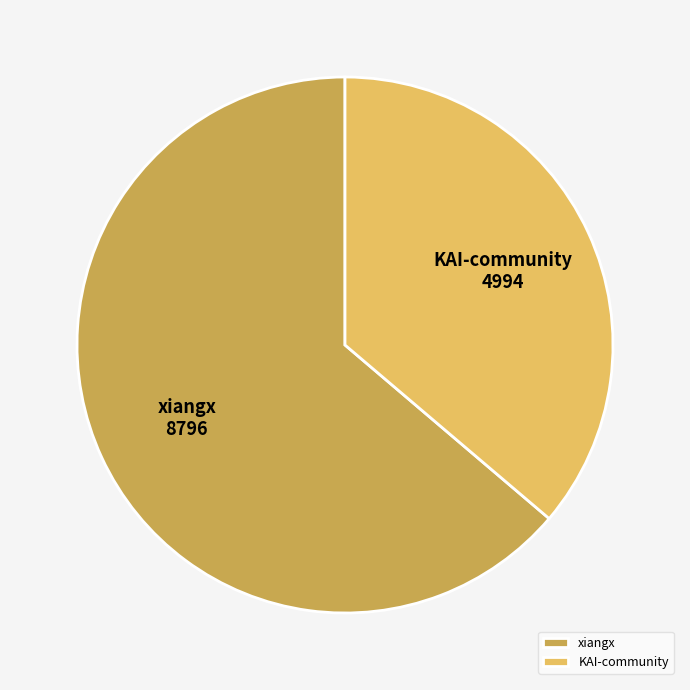

Combined, do KAI-community and xiangx account for over 50%?

Yes